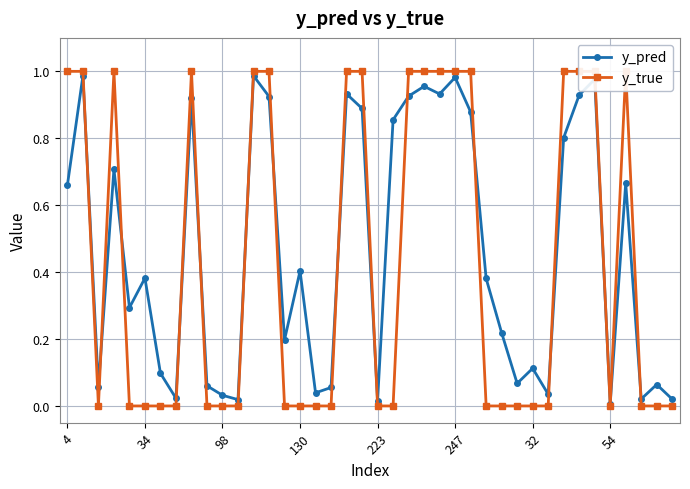

Which series has the largest total across all categories?

y_pred